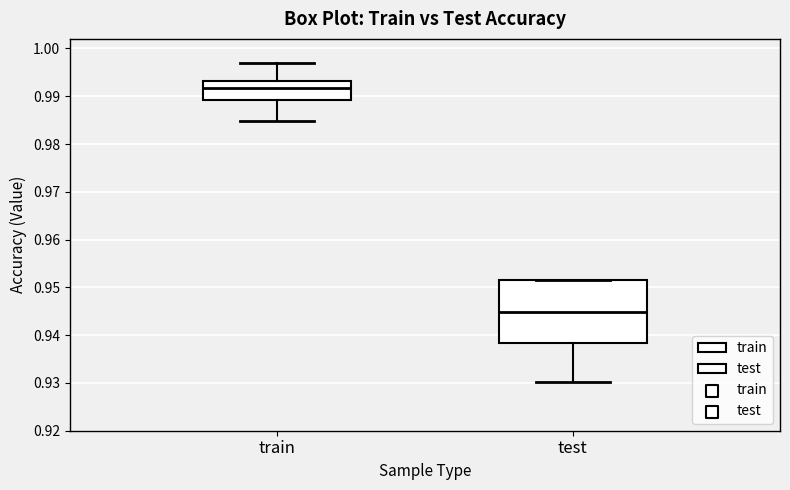

Which box's median line is the lowest?

test